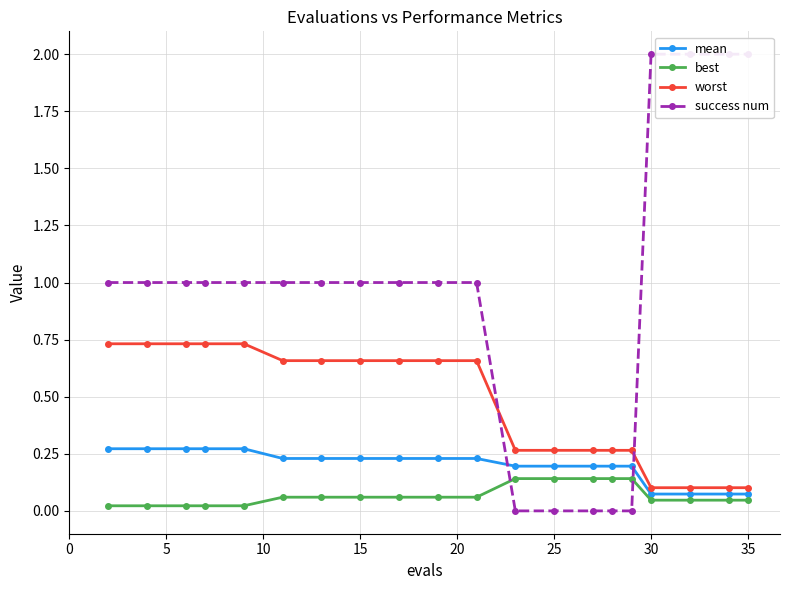

Count the best values in the range 0 to 1.

20